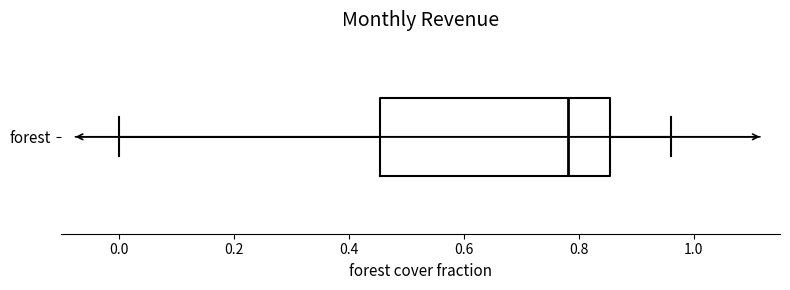

Transcribe this box plot: give where the median line is, the range the box spans, and where the two whiskers end, as read against the x-axis. The values are not printed on the chart, so give them approximately, as read against the axis.

median 0.78, box 0.46 to 0.86, whiskers 0.00 to 0.96